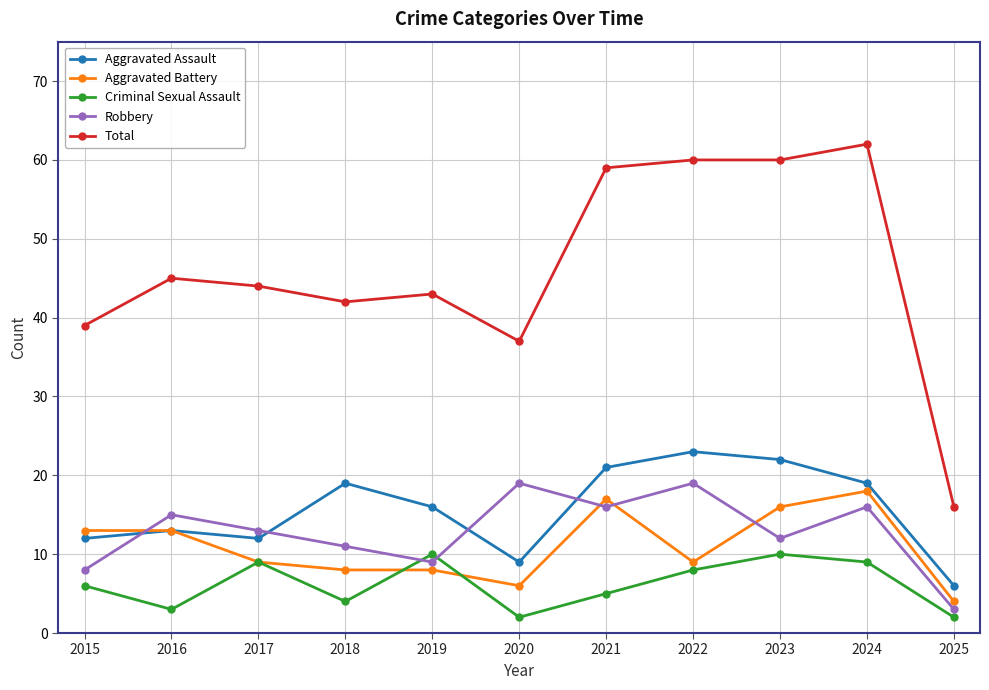

What are all the series names shown in the legend?

Aggravated Assault, Aggravated Battery, Criminal Sexual Assault, Robbery, Total